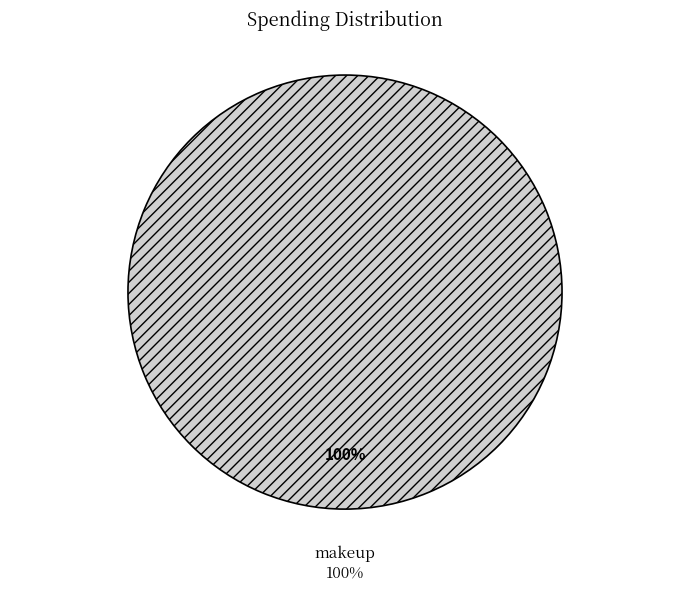

What is the largest slice in the pie chart?

makeup